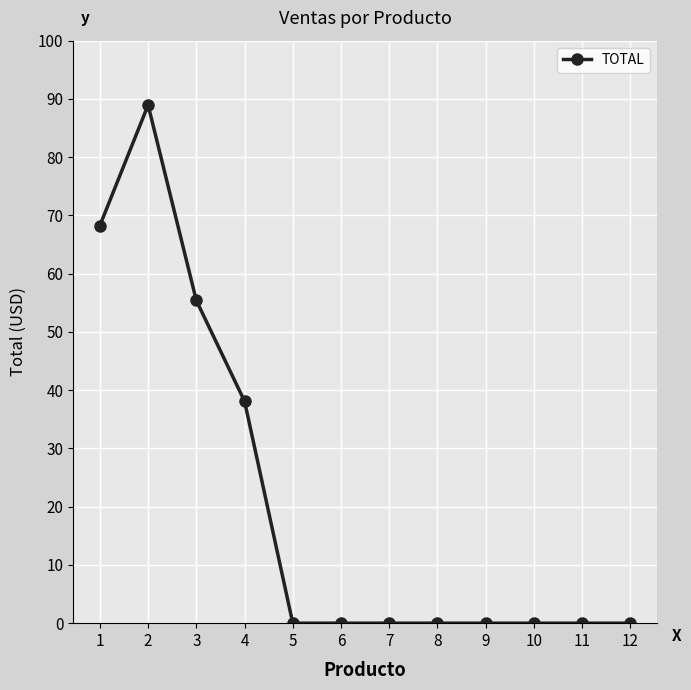

Between 1 and 12, which is larger?

1